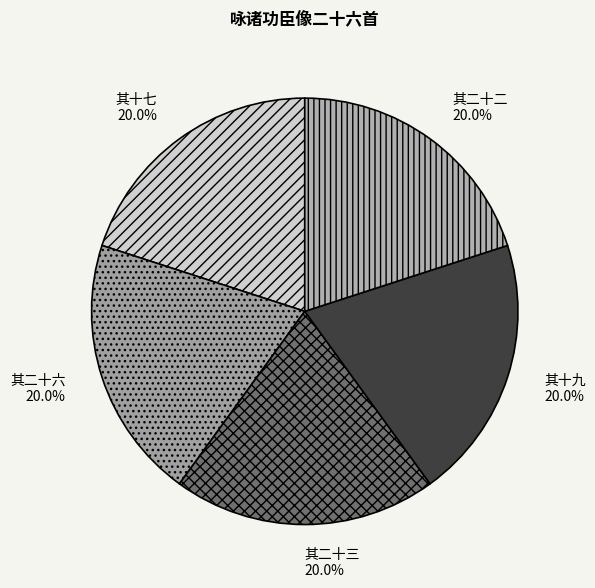

To the nearest percent, what portion does 其十九 represent?

20%